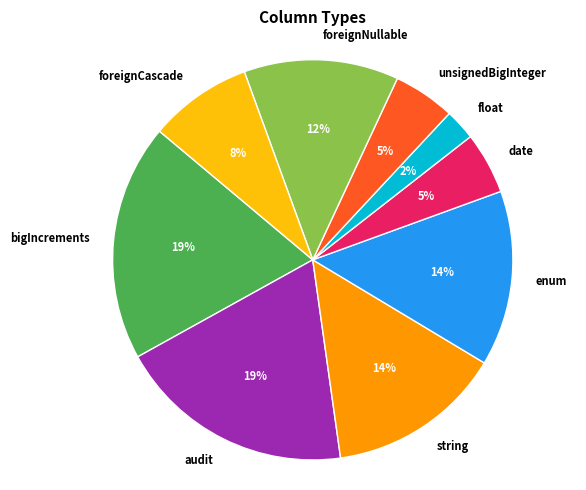

Is it true that bigIncrements is 33% of the pie?

False